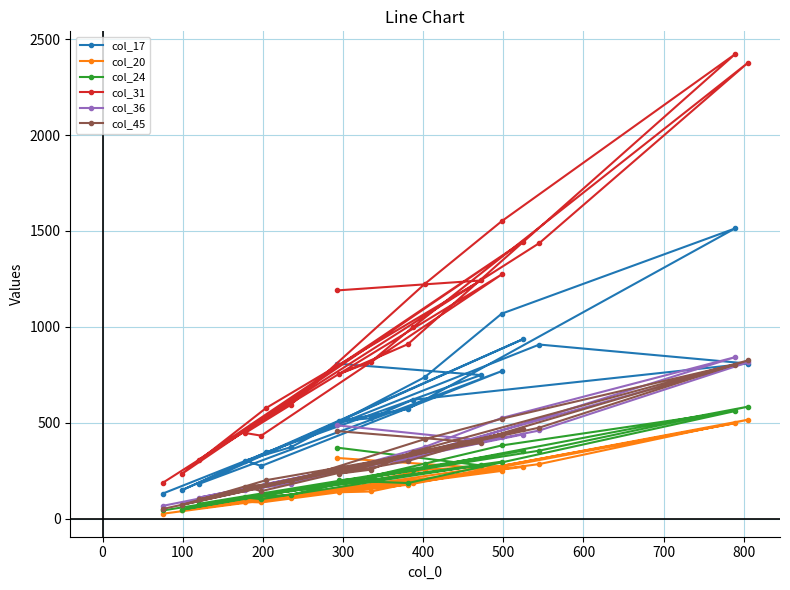

Which series has the largest total across all categories?

col_31